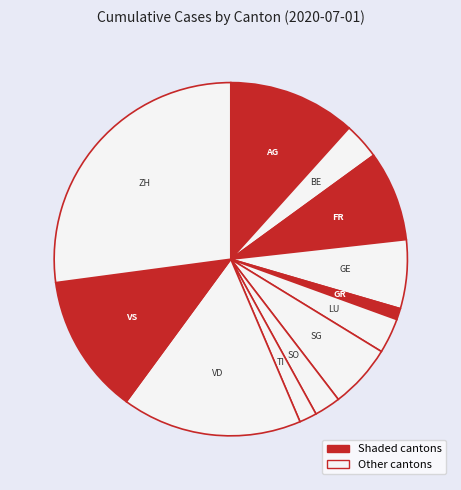

Count the number of slices in the pie.

12